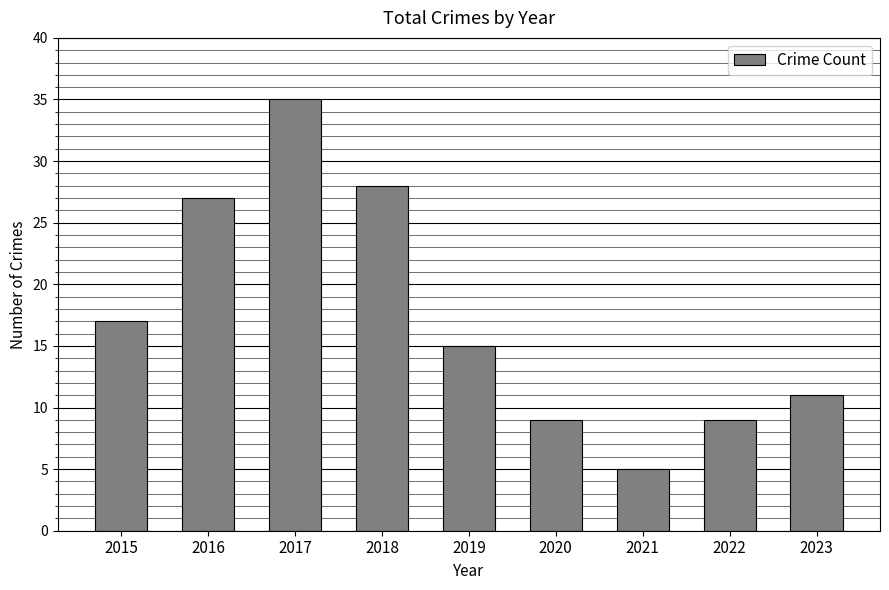

What is the value of the 3rd bar from the left?

35